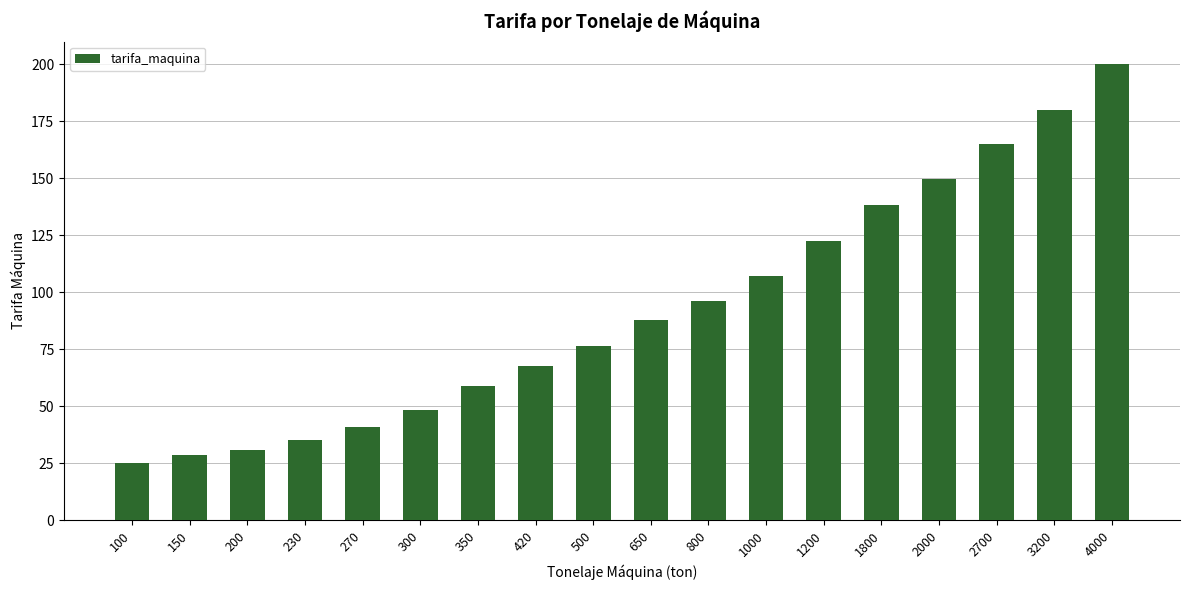

Which has a higher value, 4000 or 1200?

4000